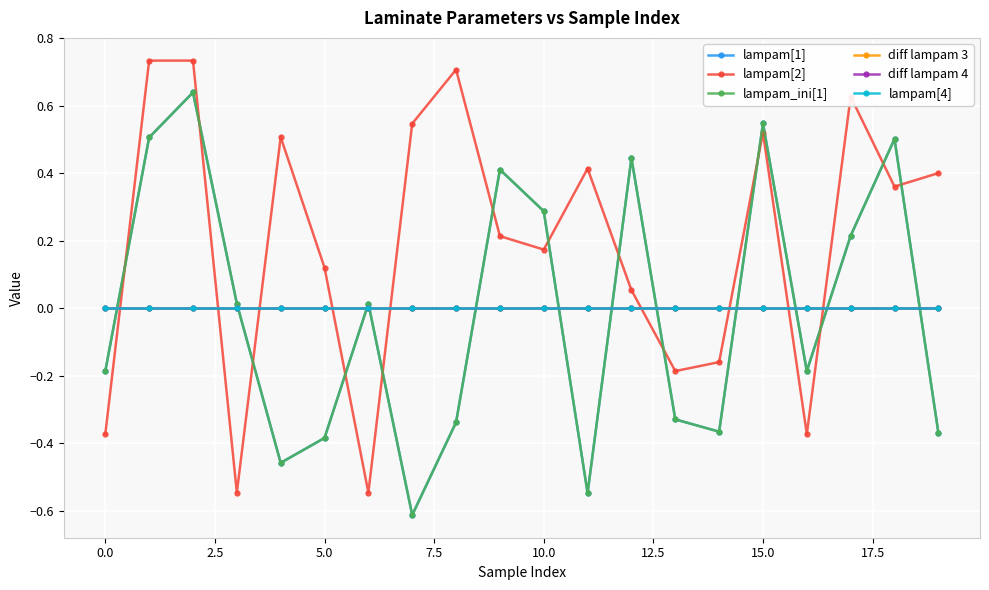

How many intersections are there between lampam[4] and lampam[2]?

9